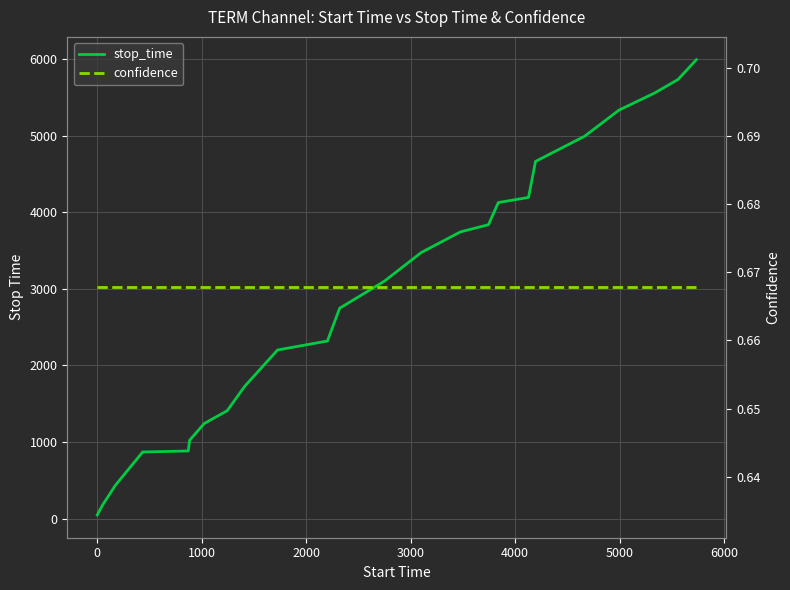

How many data points in stop_time are less than 3100?

12